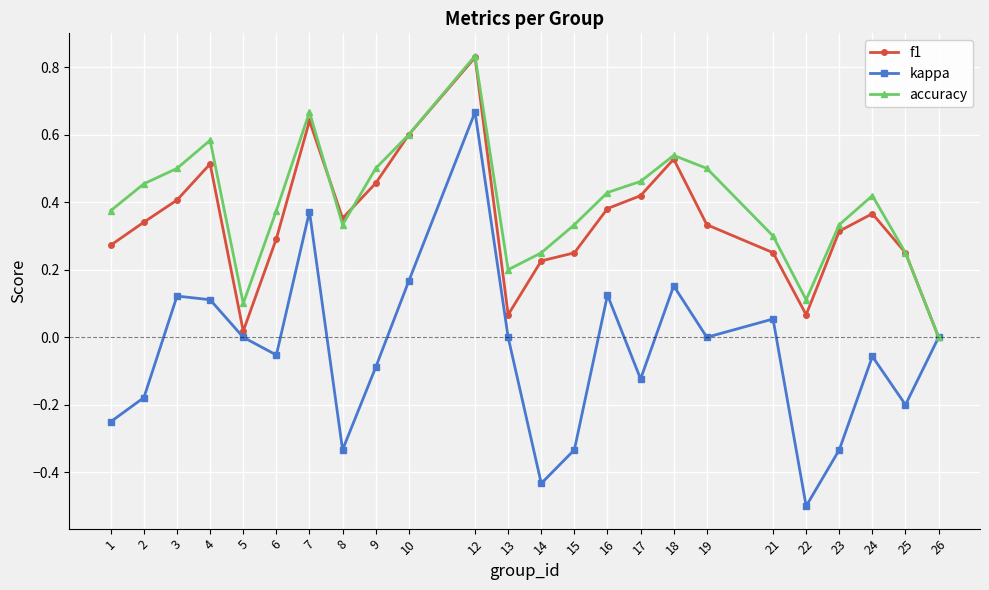

Is the value of kappa at 19 greater than the value of f1 at 19?

No